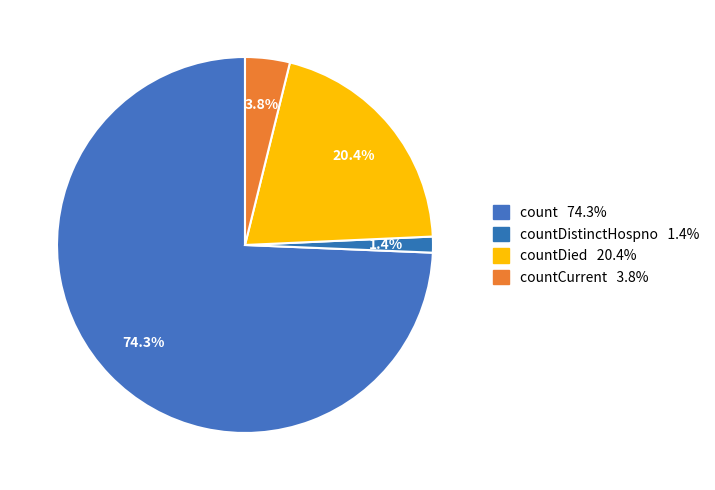

Count the number of slices in the pie.

4